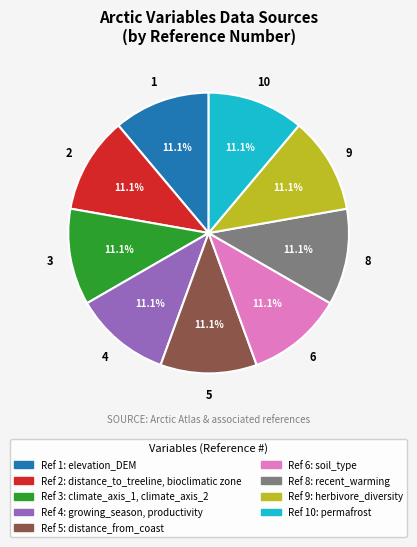

Is there any slice that represents more than half of the pie?

No